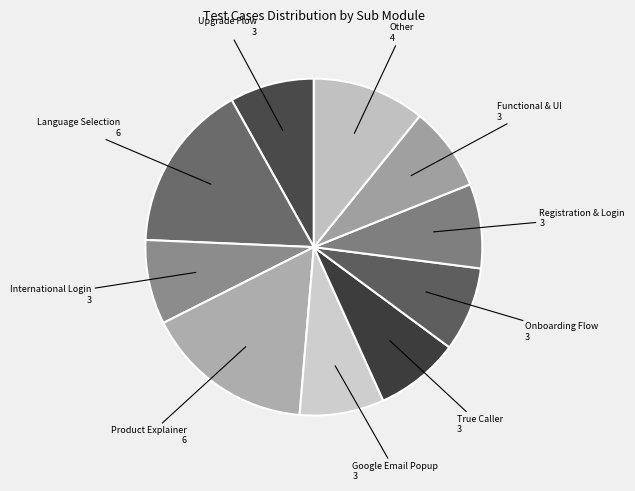

Combined, do Registration & Login and Functional & UI account for over 50%?

No